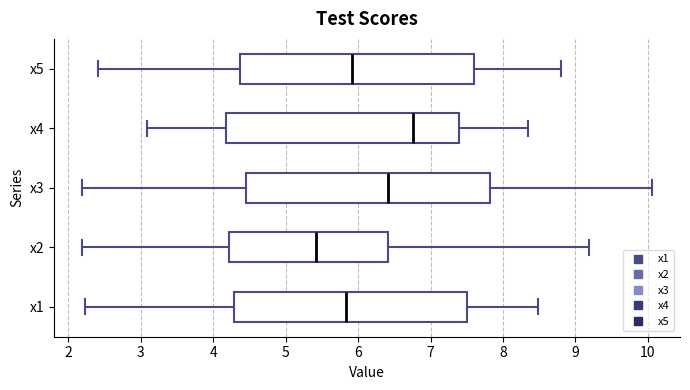

Which box has the furthest to the left median line?

x2